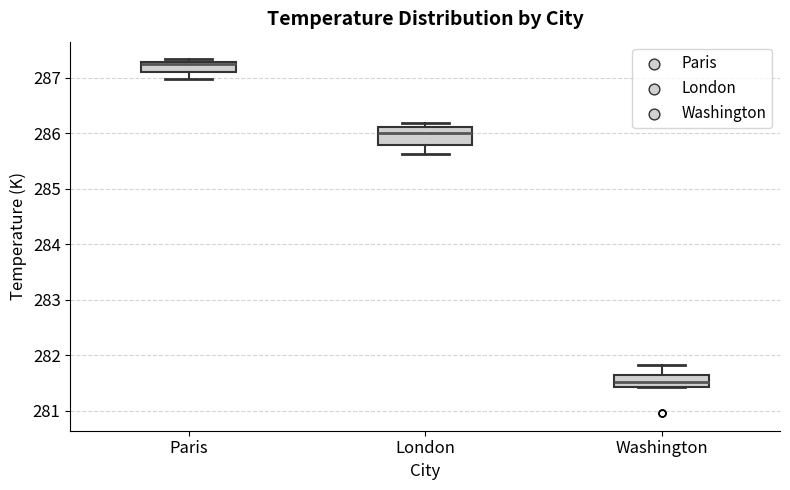

Reading left to right, transcribe this box plot: for each box, give where its median line is, the range the box spans, and where its two whiskers end, as read against the y-axis. The values are not printed on the chart, so give them approximately, as read against the axis.

Paris: median 287.2, box 287.1 to 287.3, whiskers 287.0 to 287.3 (just above the box's upper edge)
London: median 286.0, box 285.8 to 286.1, whiskers 285.6 to 286.2
Washington: median 281.5, box 281.4 to 281.7, whiskers 281.4 to 281.8